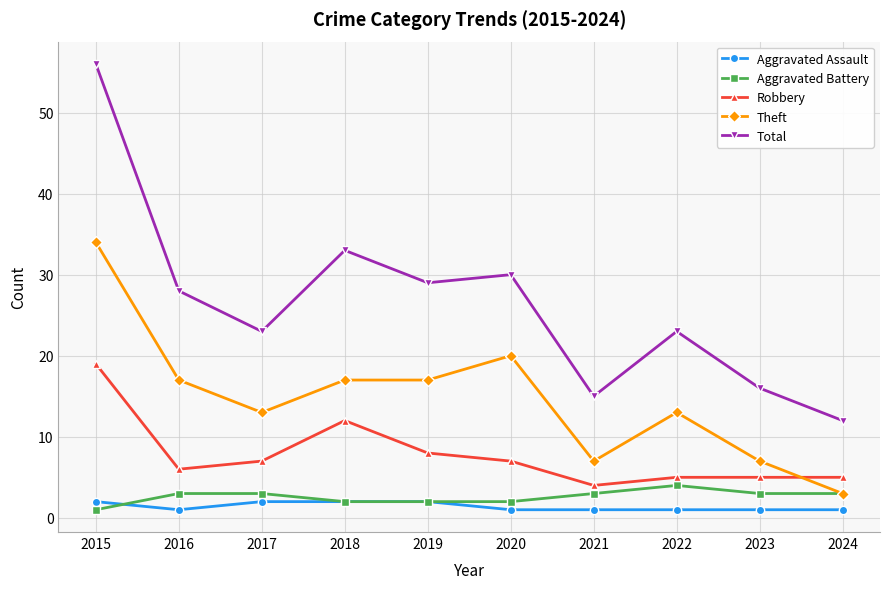

The value of Total at 2015 is 98. True or false?

False